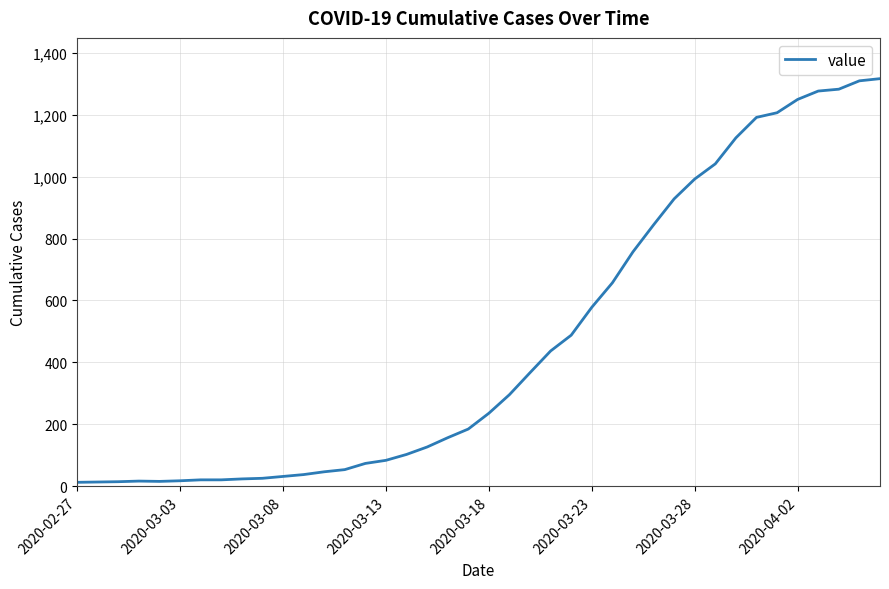

Does the chart have visible grid lines?

Yes